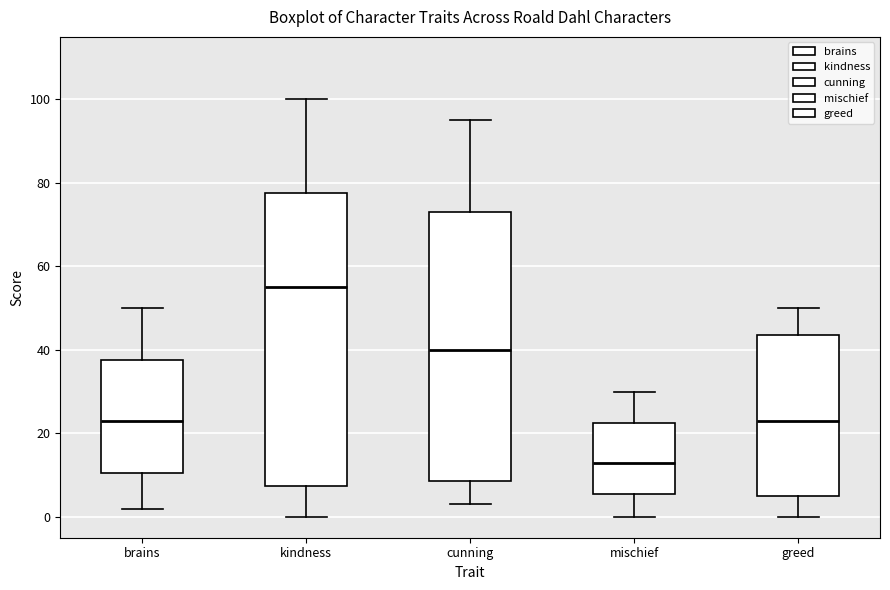

Which box has the highest median line?

kindness